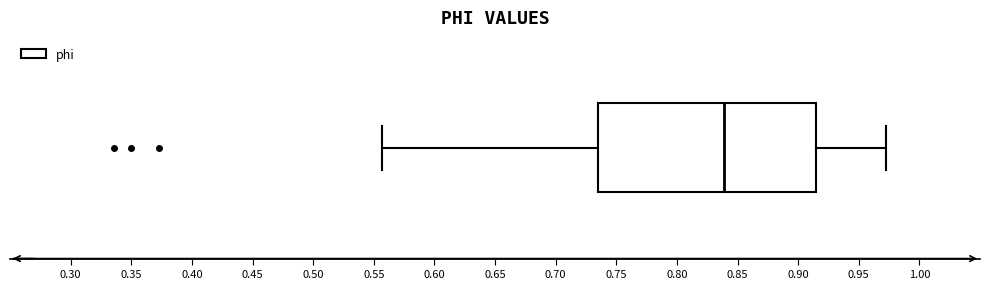

Transcribe this box plot: give where the median line is, the range the box spans, and where the two whiskers end, as read against the x-axis. The values are not printed on the chart, so give them approximately, as read against the axis.

median 0.840, box 0.735 to 0.915, whiskers 0.555 to 0.975